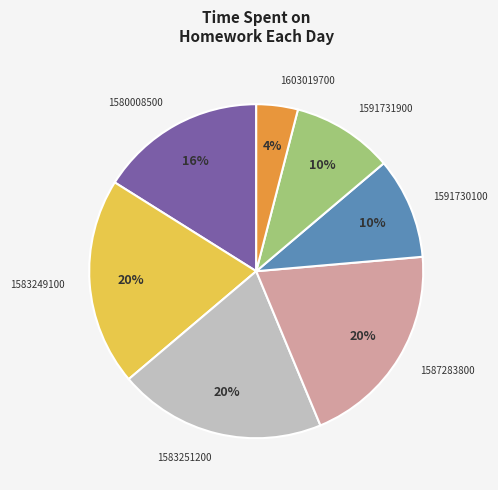

To the nearest percent, what is the difference between the largest and smallest slice percentages?

16%